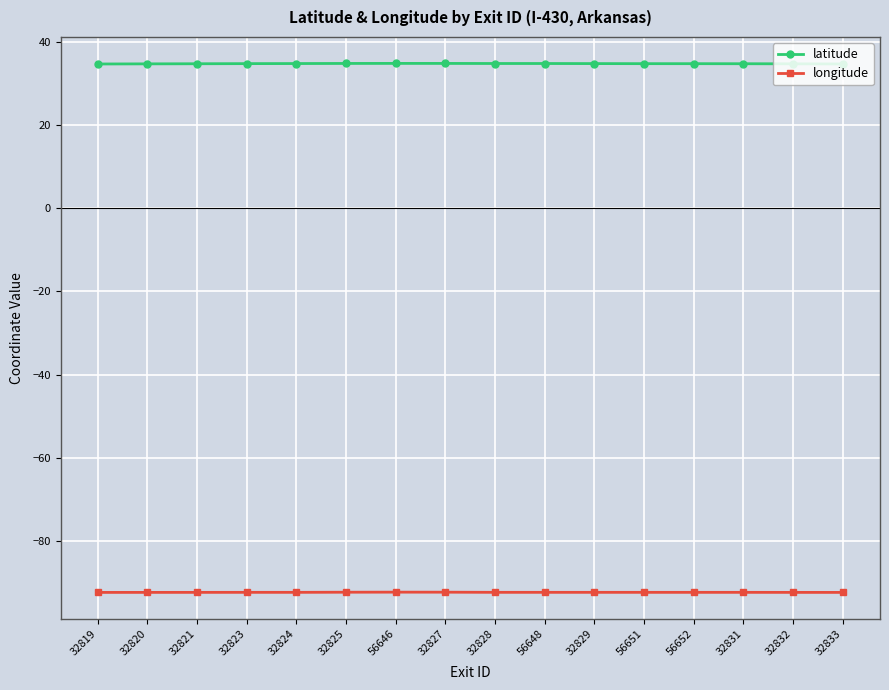

Which series has the widest spread of values?

latitude